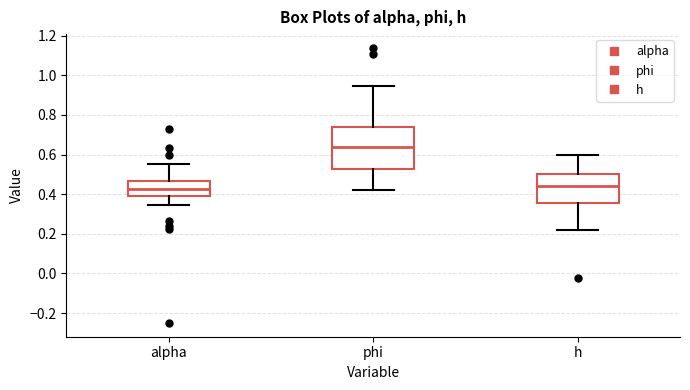

Where does the lower whisker of the box for alpha end on the y-axis? The values are not printed on the chart, so give them approximately, as read against the axis.

0.34